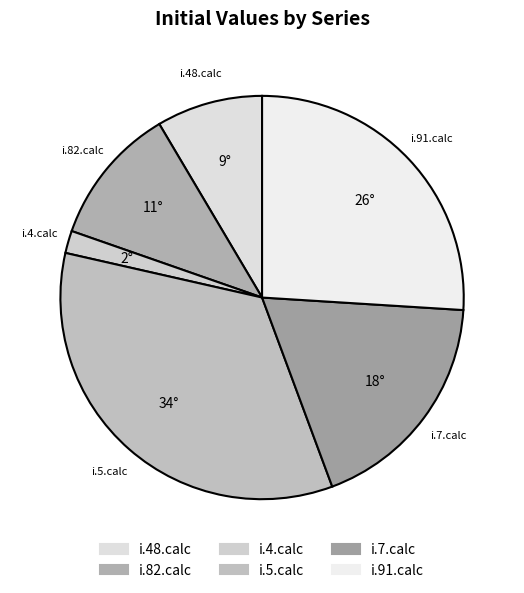

Is it true that i.5.calc is 28% of the pie?

False